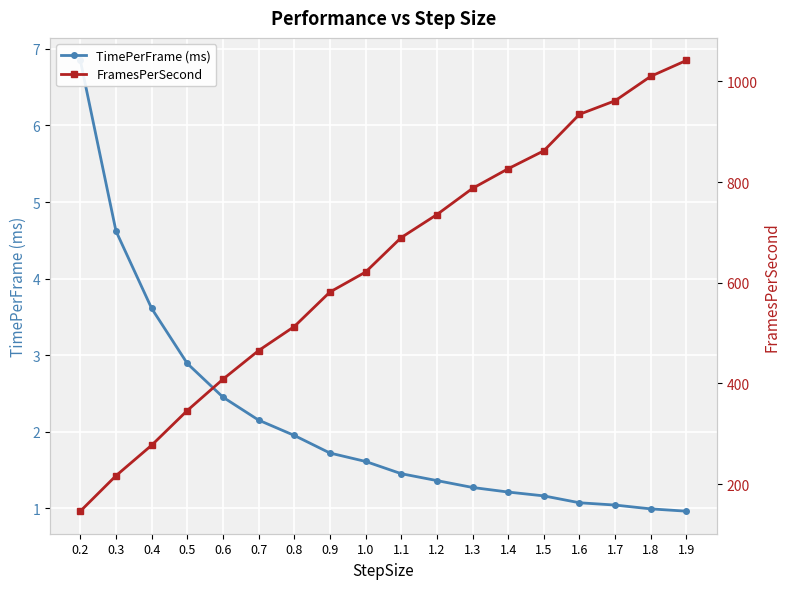

Where does the FramesPerSecond series first go above 689?

1.1